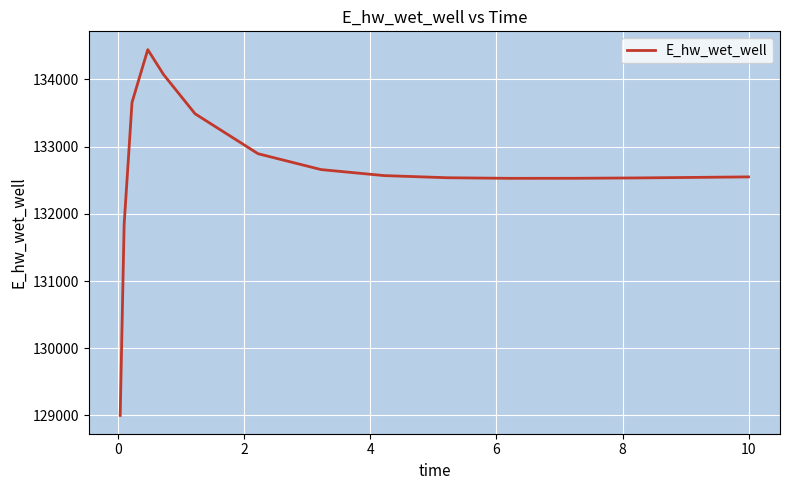

What is the difference between the maximum and minimum values?

5440.8